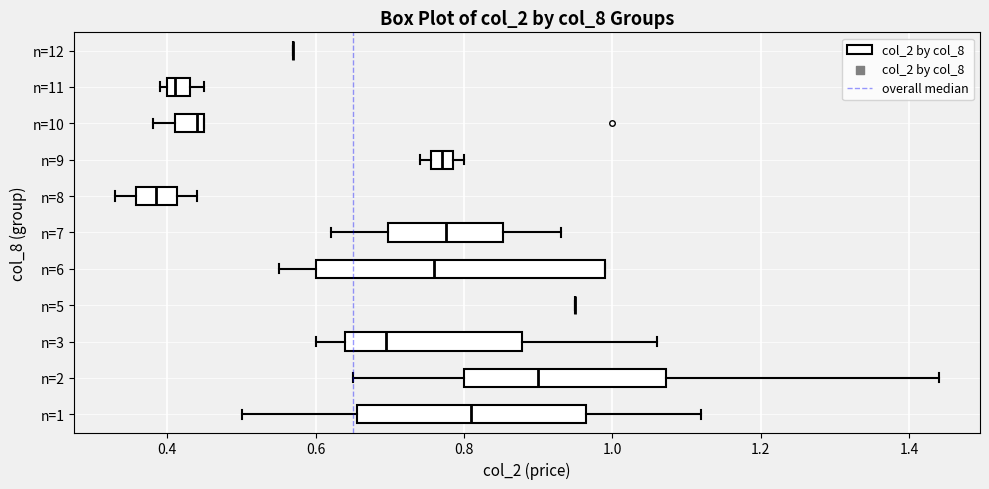

Which box is the widest, from its left edge to its right edge?

n=6